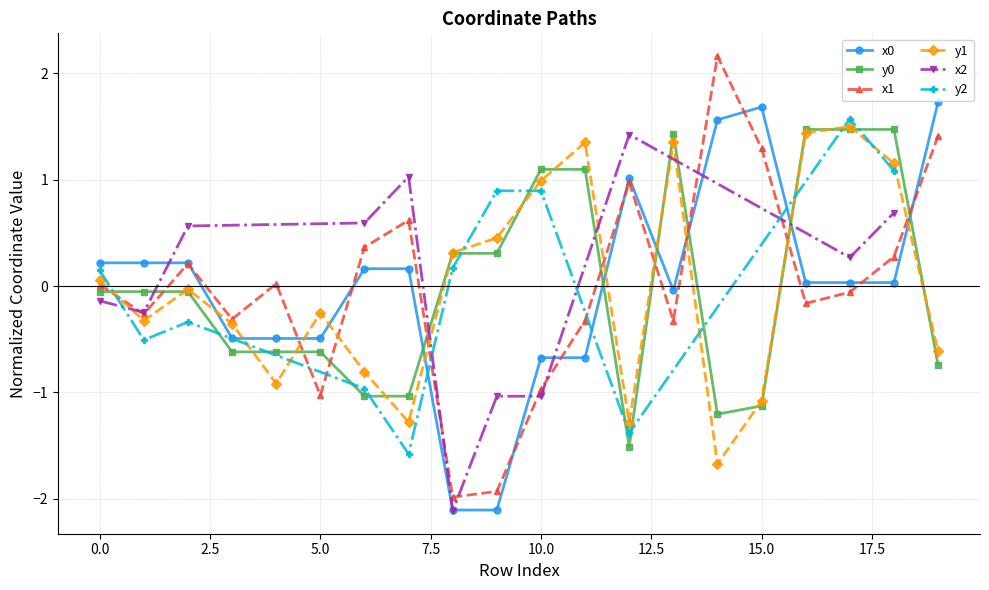

True or false: x1 has more than 2 interior local peaks.

True